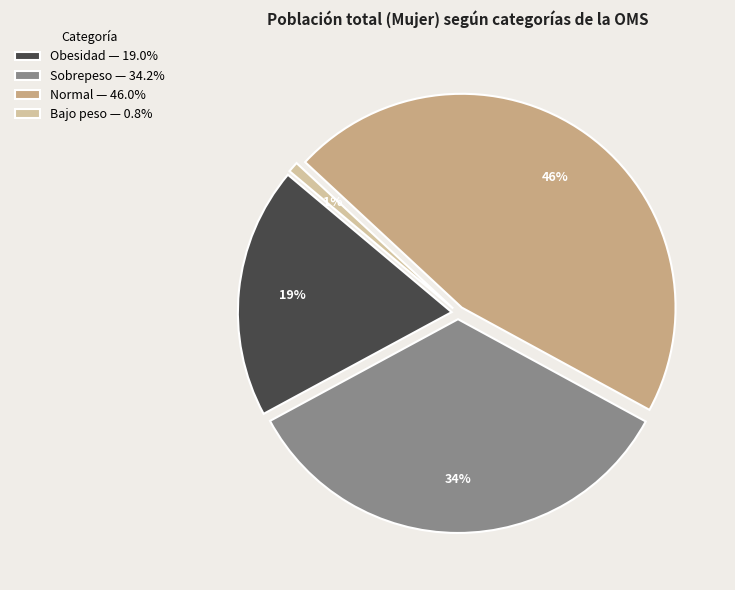

True or false: Bajo peso accounts for 11% of the total.

False